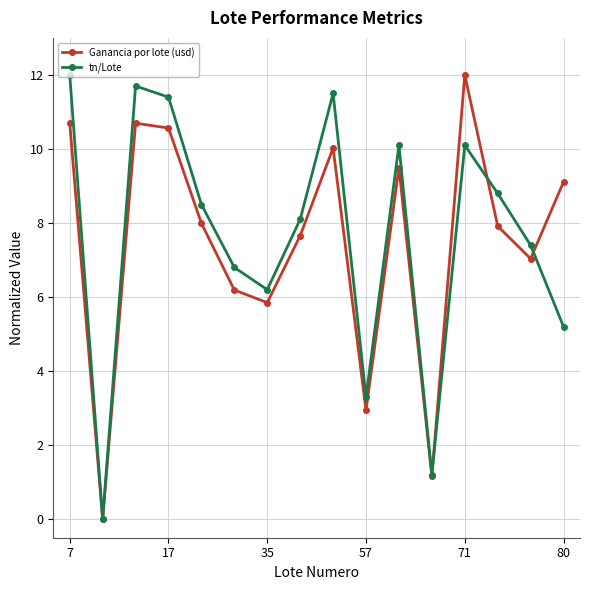

What is the maximum value shown in the chart?

12.0